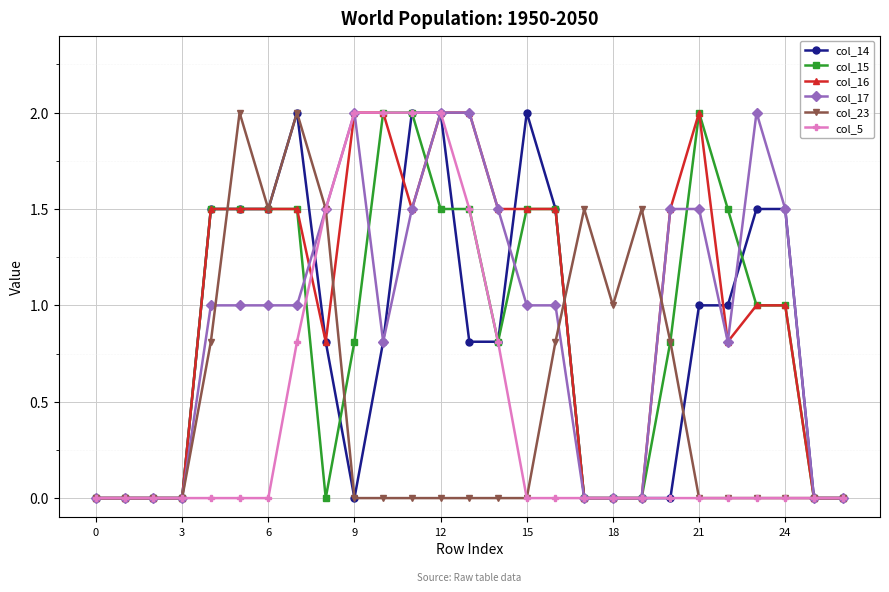

How many lines are shown in the chart?

6